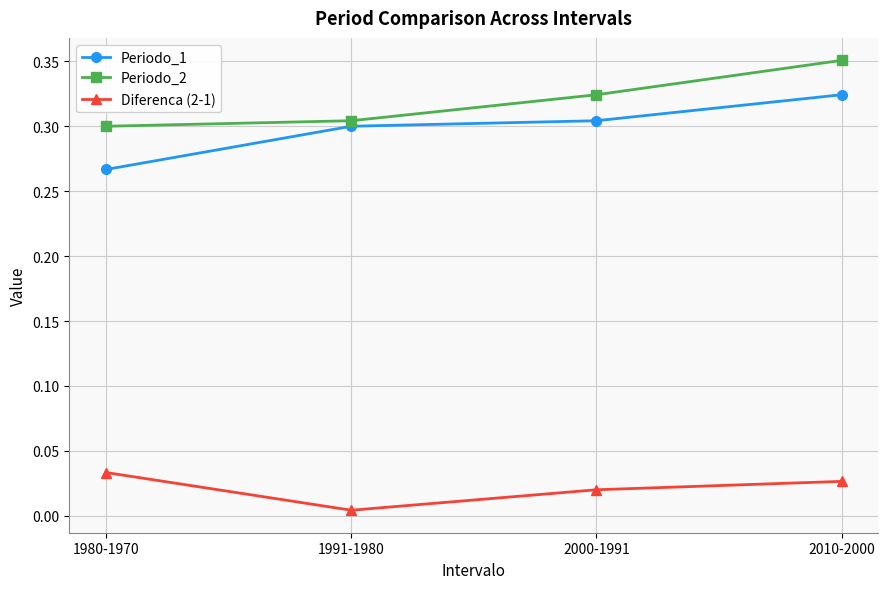

What are all the series names shown in the legend?

Periodo_1, Periodo_2, Diferenca (2-1)